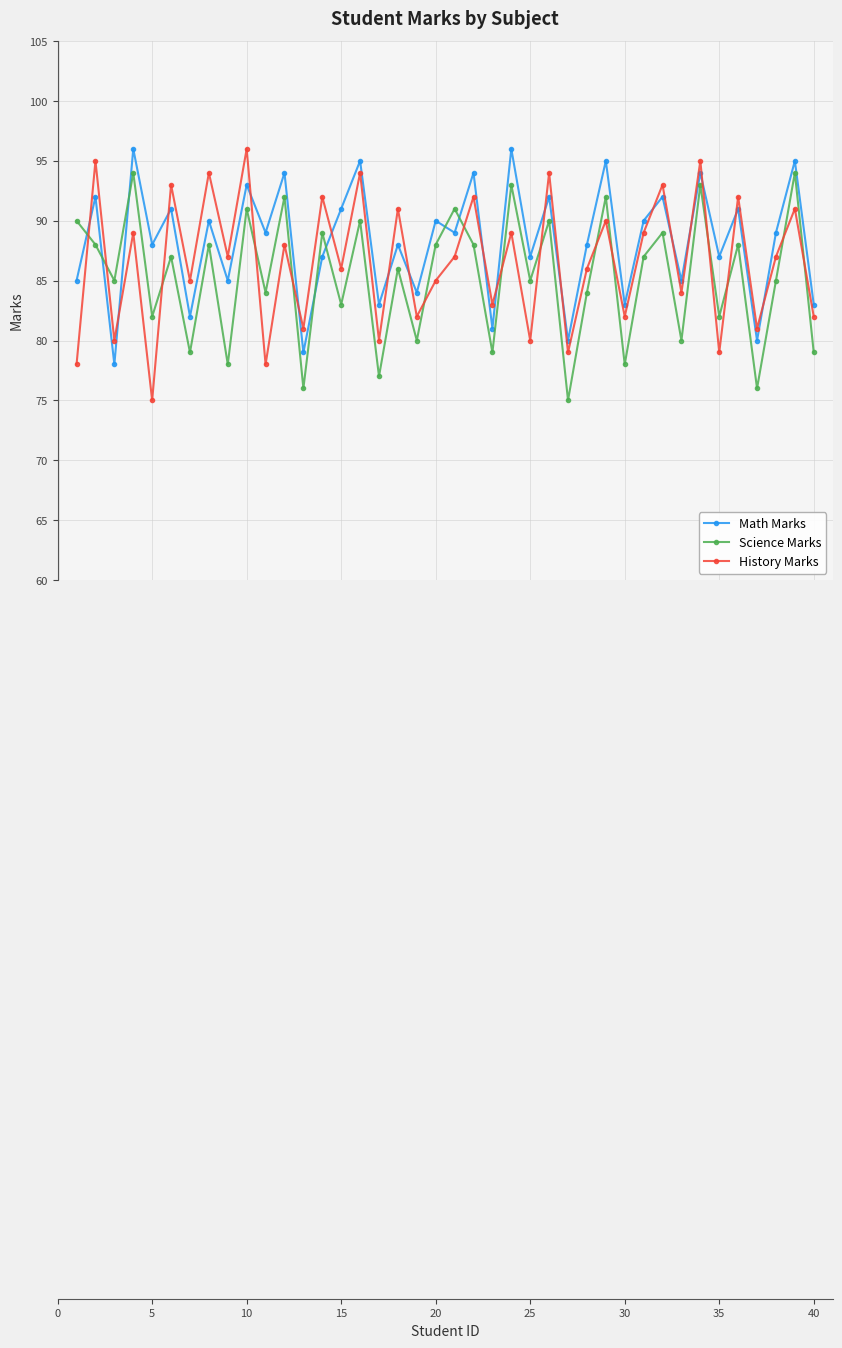

What is the greatest value displayed?

96